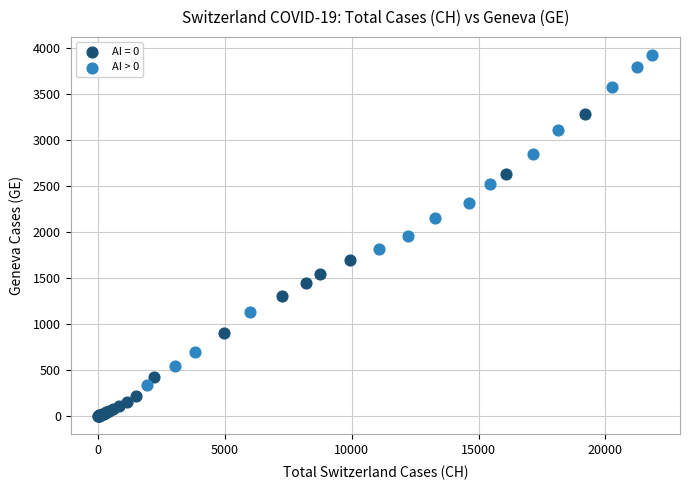

Which series reaches the maximum Y coordinate?

AI > 0